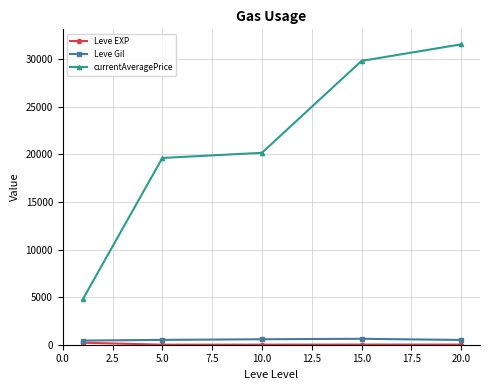

At how many categories does at least one series exceed 5895?

4